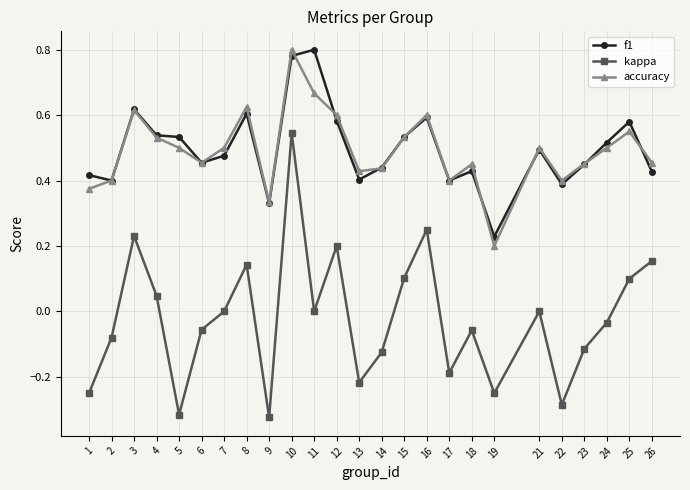

How many interior local valleys does the accuracy series have?

6